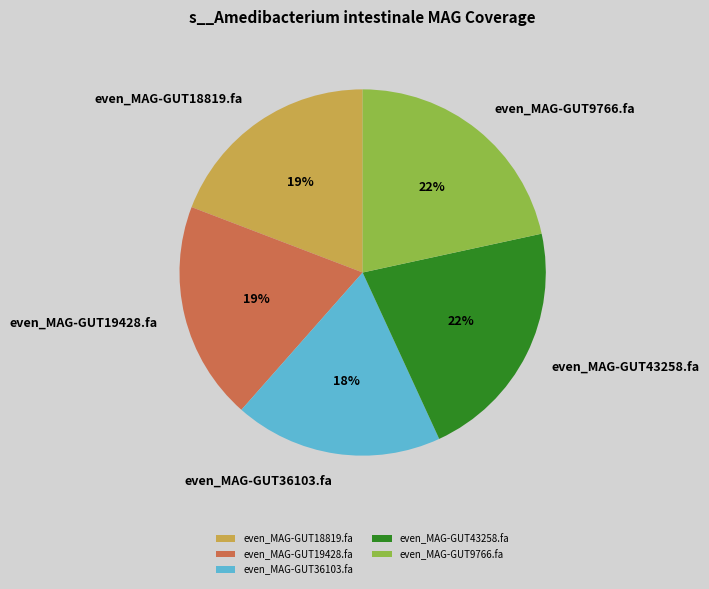

Which has a higher value, even_MAG-GUT18819.fa or even_MAG-GUT36103.fa?

even_MAG-GUT18819.fa